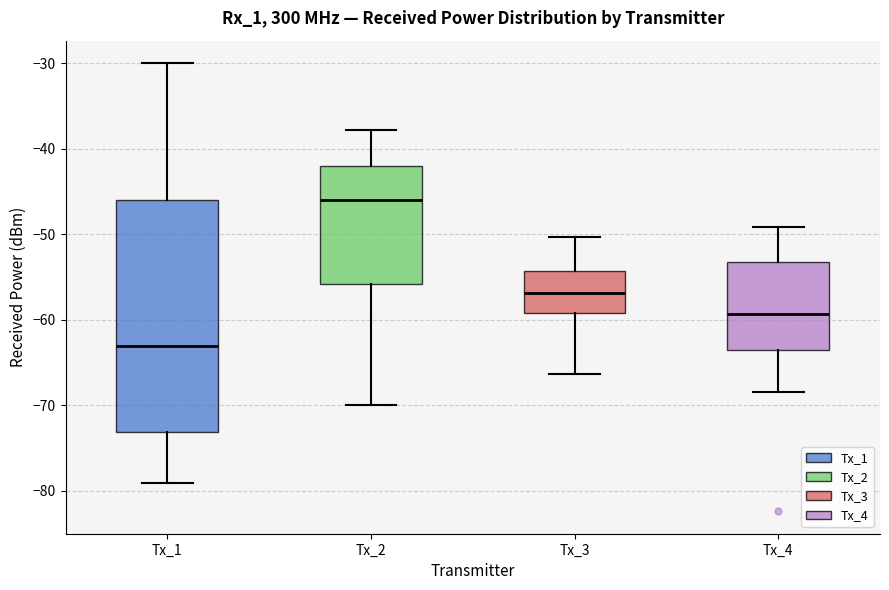

Reading left to right, read every box against the y-axis: the position of its median line, the range the box covers, and the ends of its whiskers. The values are not printed on the chart, so give them approximately, as read against the axis.

Tx_1: median -63, box -73 to -46, whiskers -79 to -30
Tx_2: median -46, box -56 to -42, whiskers -70 to -38
Tx_3: median -57, box -59 to -54, whiskers -66 to -50
Tx_4: median -59, box -64 to -53, whiskers -68 to -49